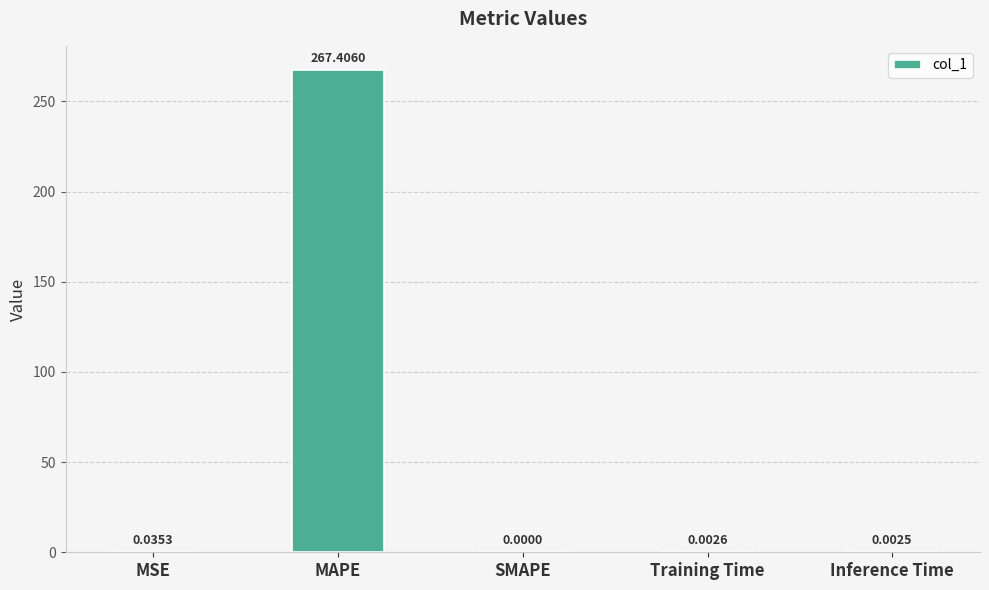

Which has a higher value, MAPE or Inference Time?

MAPE